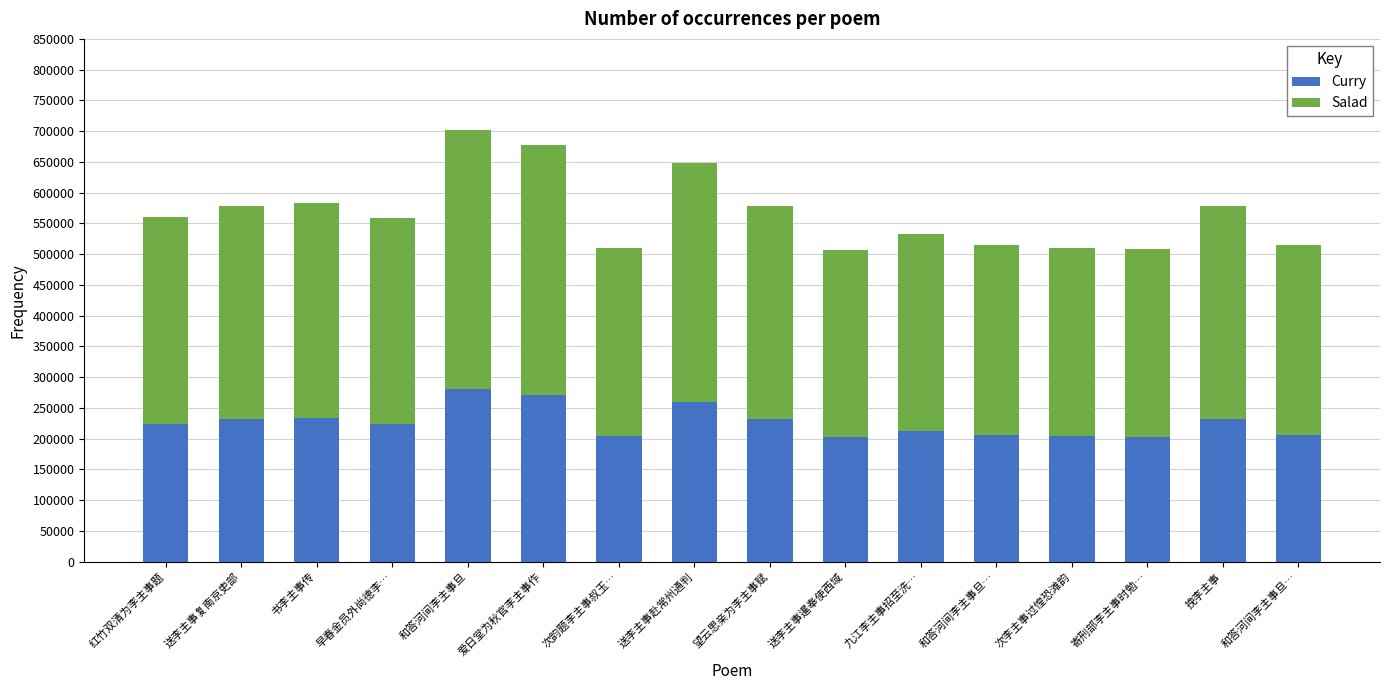

What are all the series names shown in the legend?

Curry, Salad